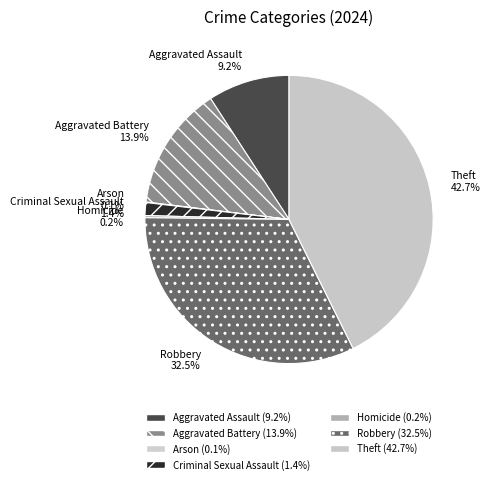

How much of the chart is everything except Aggravated Assault?

90.8%